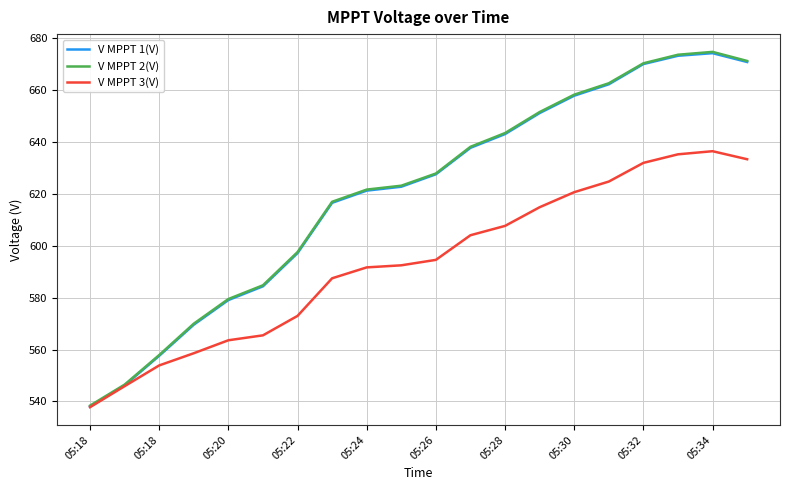

True or false: V MPPT 1(V) has more than 0 interior local peaks.

True